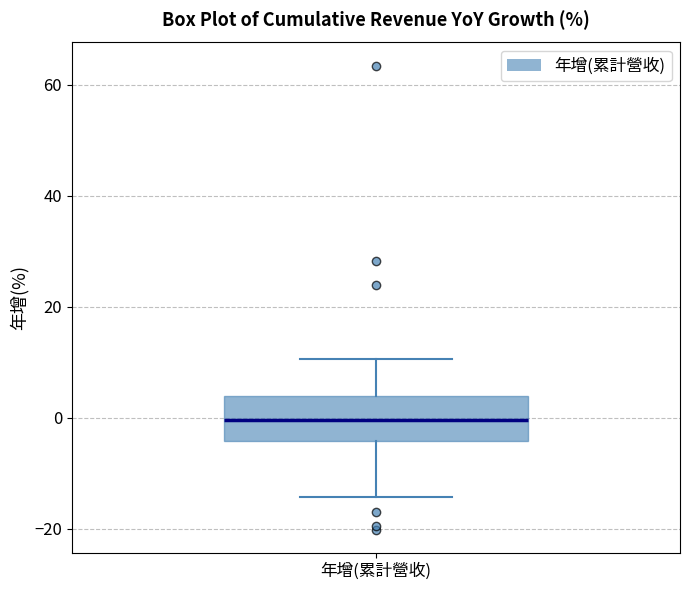

Where is the lower edge of the box for 年增(累計營收) on the y-axis? The values are not printed on the chart, so give them approximately, as read against the axis.

-4